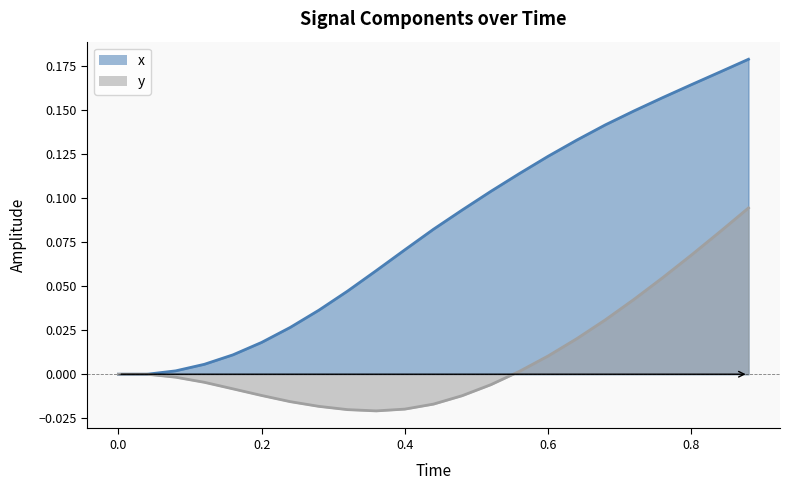

How many data points in y are less than 0?

12